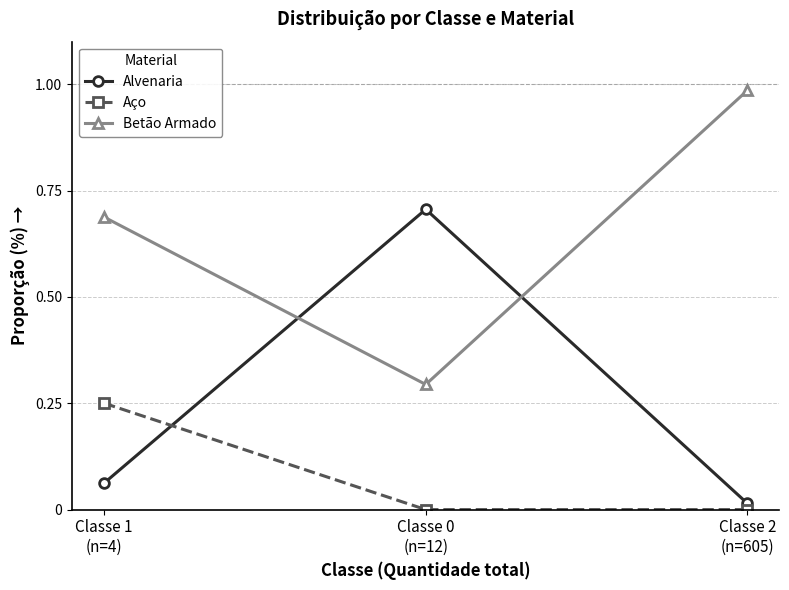

Does the chart display data point markers on the line(s)?

Yes